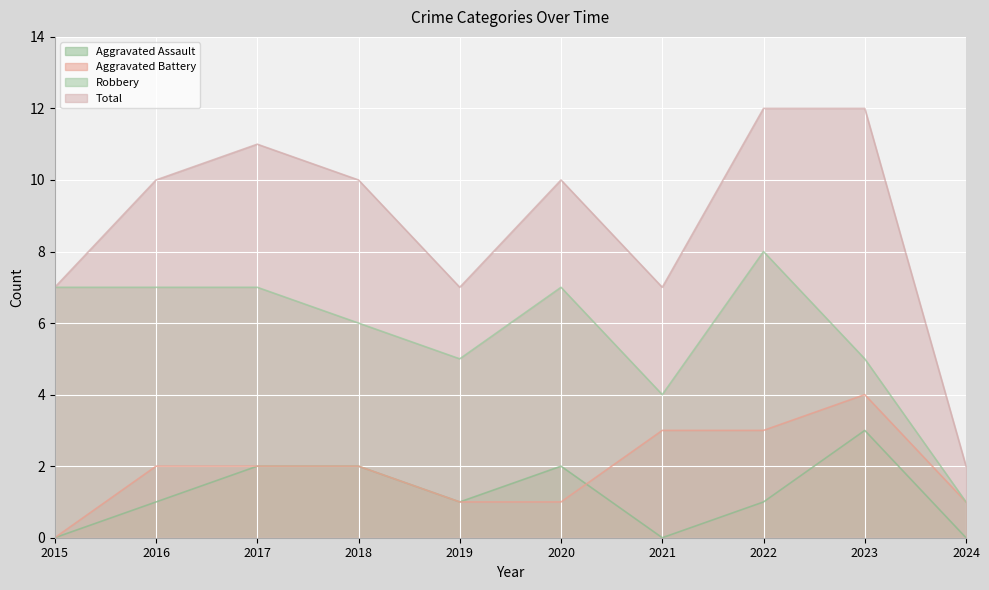

How many categories are shown in the chart?

10